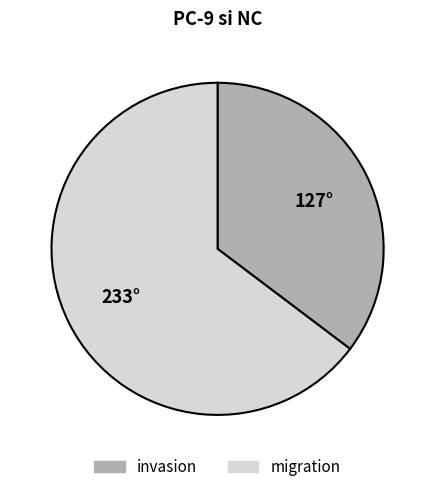

What is the majority slice?

migration